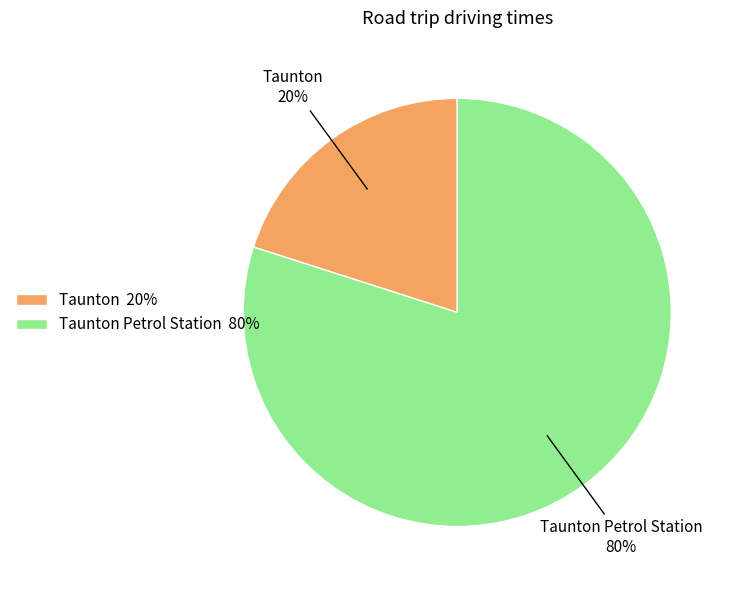

Which slice represents more than half of the pie?

Taunton Petrol Station 80%